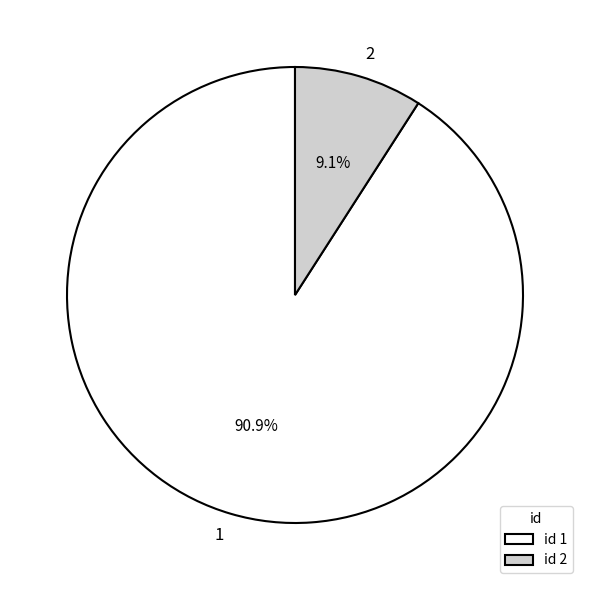

What is the majority slice?

1